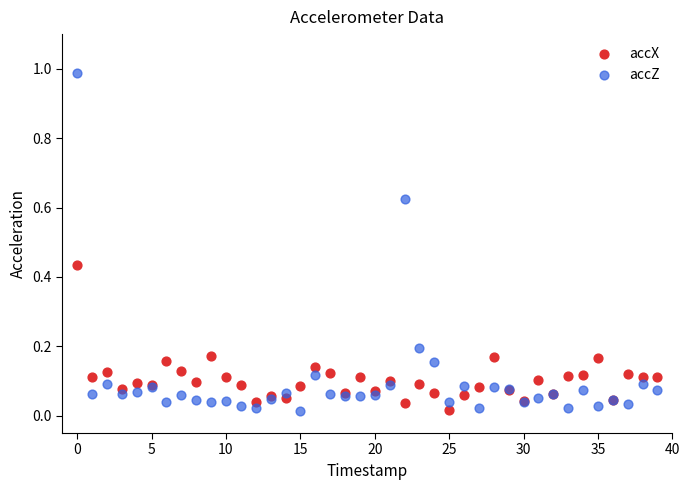

Which series has the largest Y range (max minus min)?

accZ